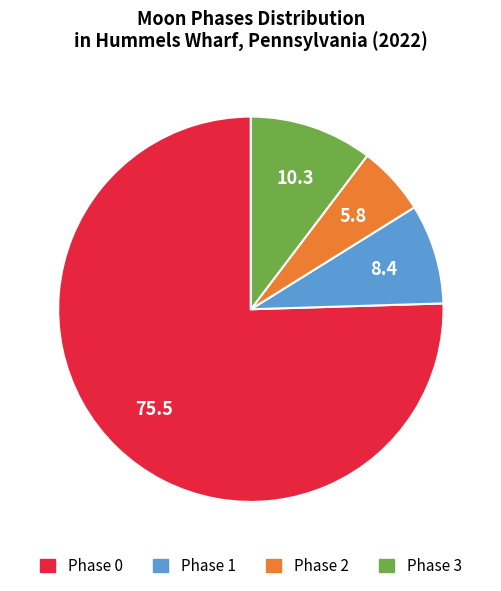

How many slices are in this pie chart?

4